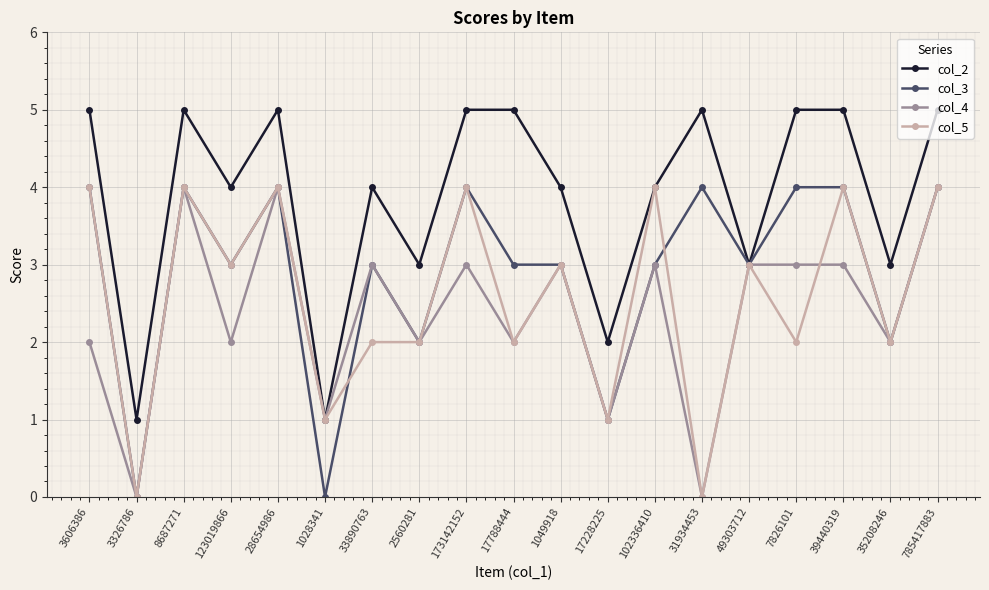

True or false: col_2 has more than 0 points higher than both neighbors.

True